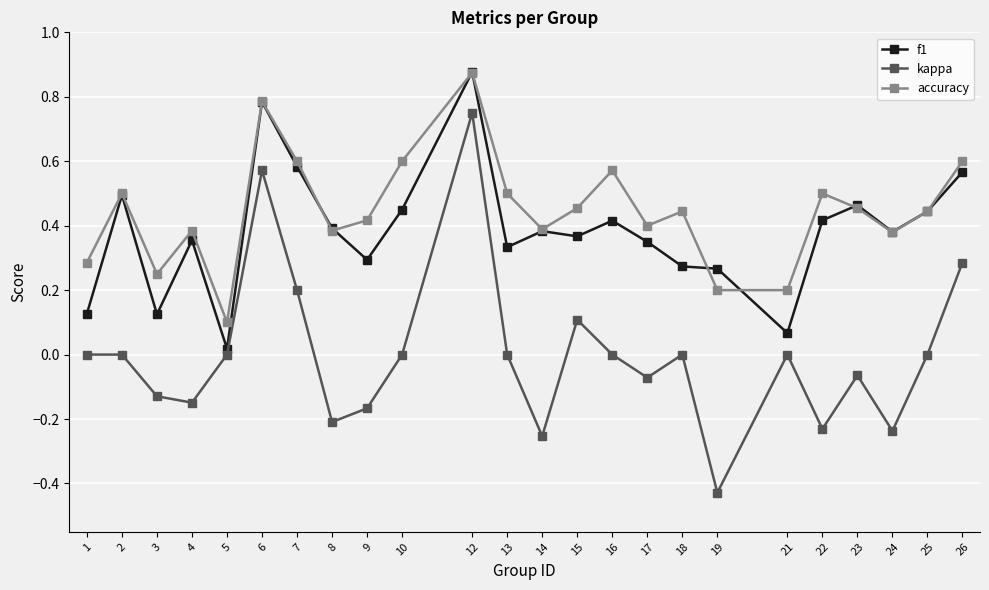

True or false: accuracy and kappa intersect in this chart.

False